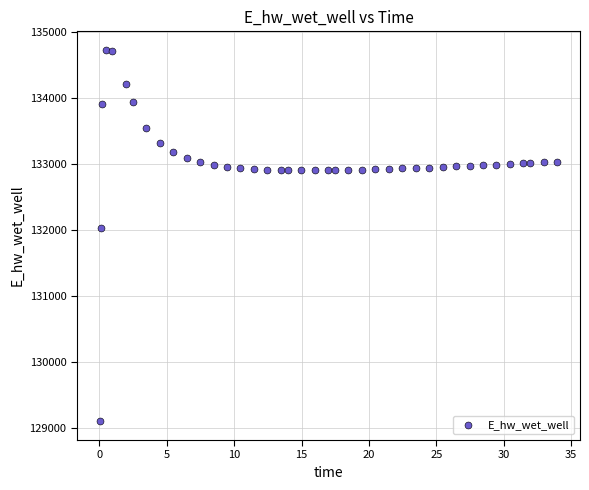

What Y value in the scatter plot is closest to 131914?

132036.5